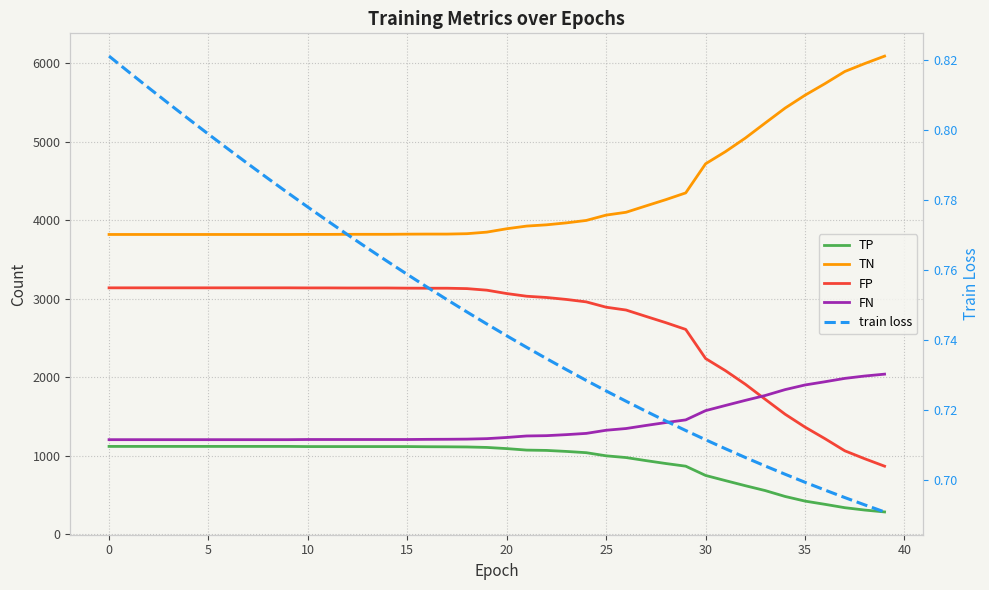

Is it true that TN equals 5534.7 at 17?

False